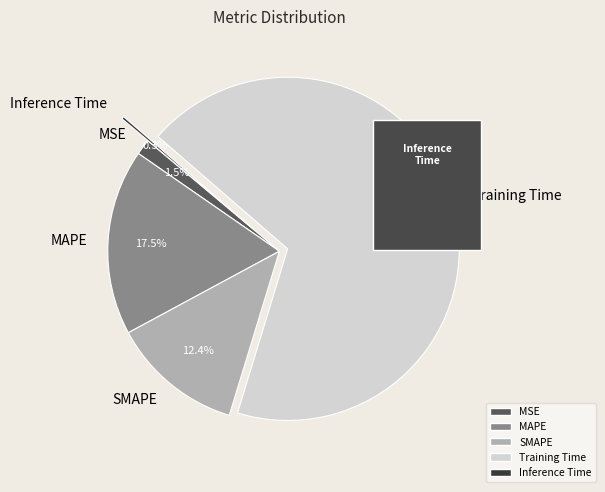

Is it true that SMAPE is 25% of the pie?

False